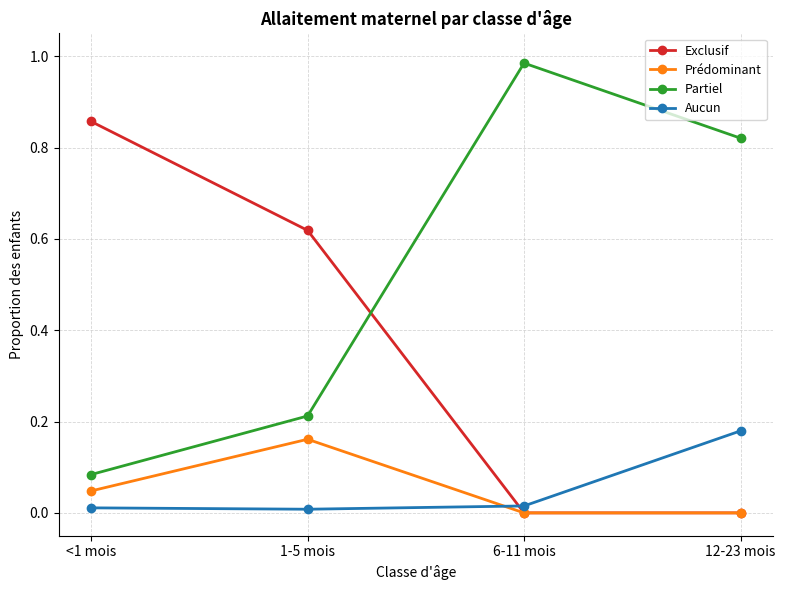

Is it true that Exclusif equals 0.0 at 12-23 mois?

True